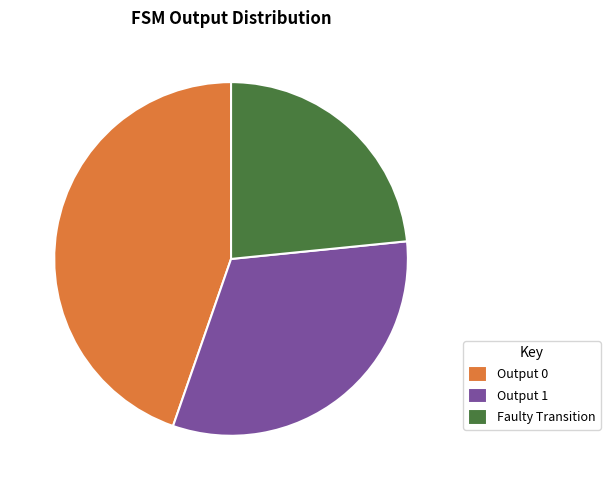

How many slices are in this pie chart?

3